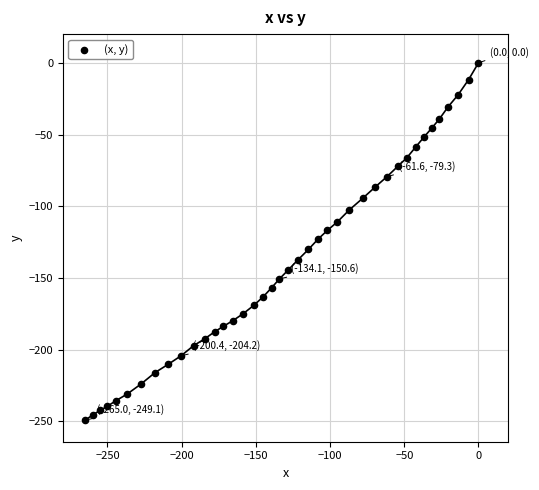

What is the range of Y values (max minus min)?

249.1